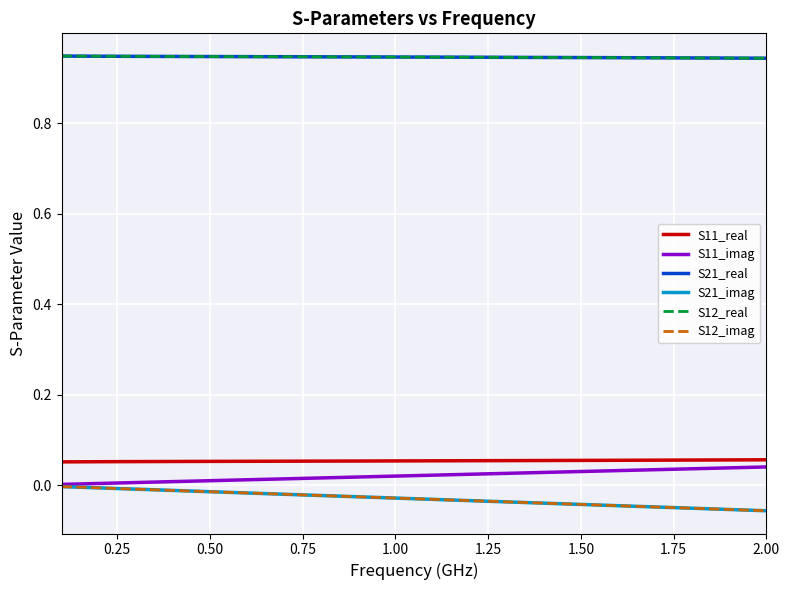

Does the chart have visible grid lines?

Yes